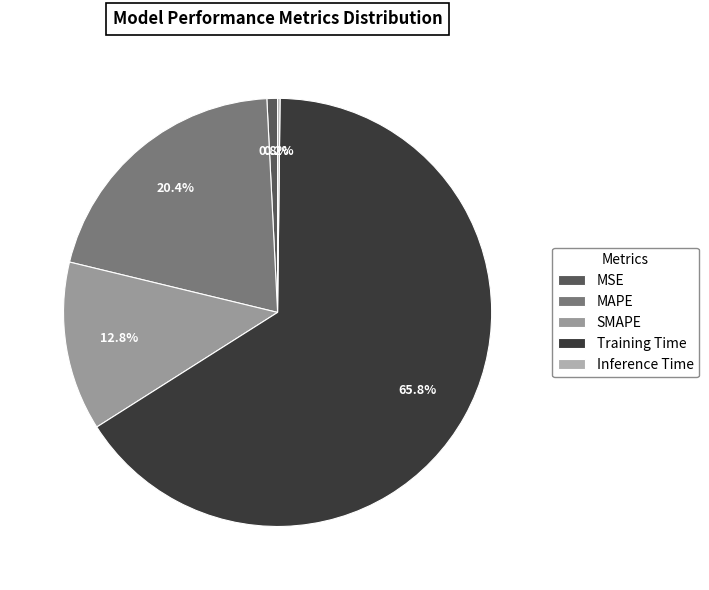

What is the ratio of the value at Training Time to the value at MAPE?

3.2